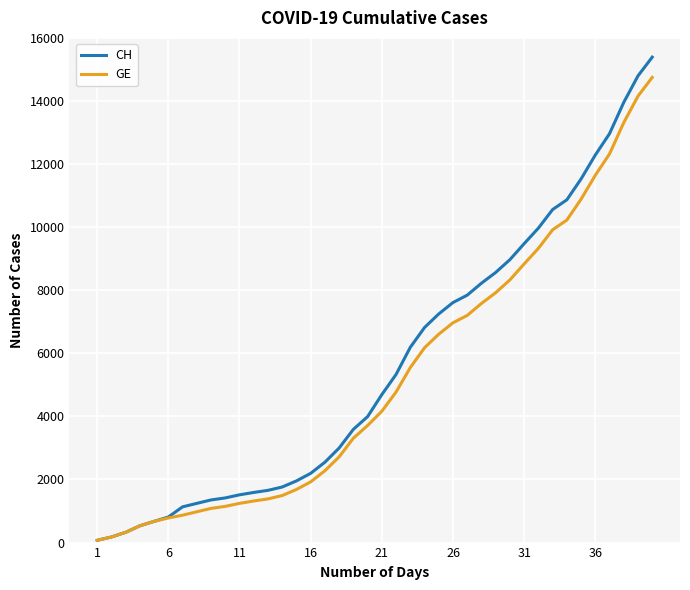

What is the maximum value shown in the chart?

15390